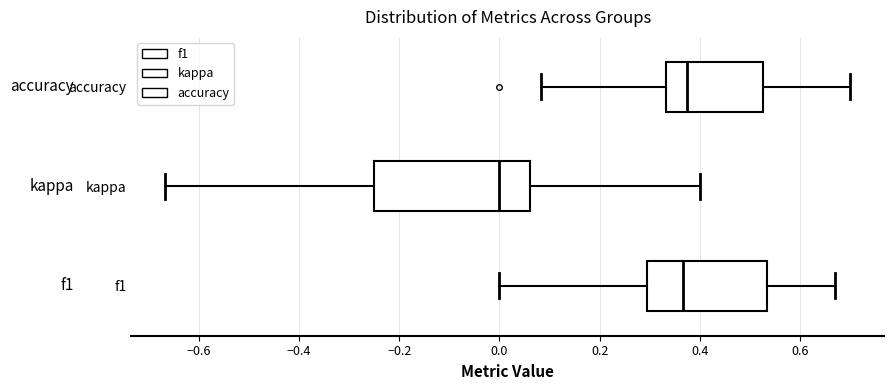

Reading bottom to top, transcribe this box plot: for each box, give where its median line is, the range the box spans, and where its two whiskers end, as read against the x-axis. The values are not printed on the chart, so give them approximately, as read against the axis.

f1: median 0.36, box 0.30 to 0.54, whiskers 0.00 to 0.68
kappa: median 0.00, box -0.24 to 0.06, whiskers -0.66 to 0.40
accuracy: median 0.38, box 0.34 to 0.52, whiskers 0.08 to 0.70